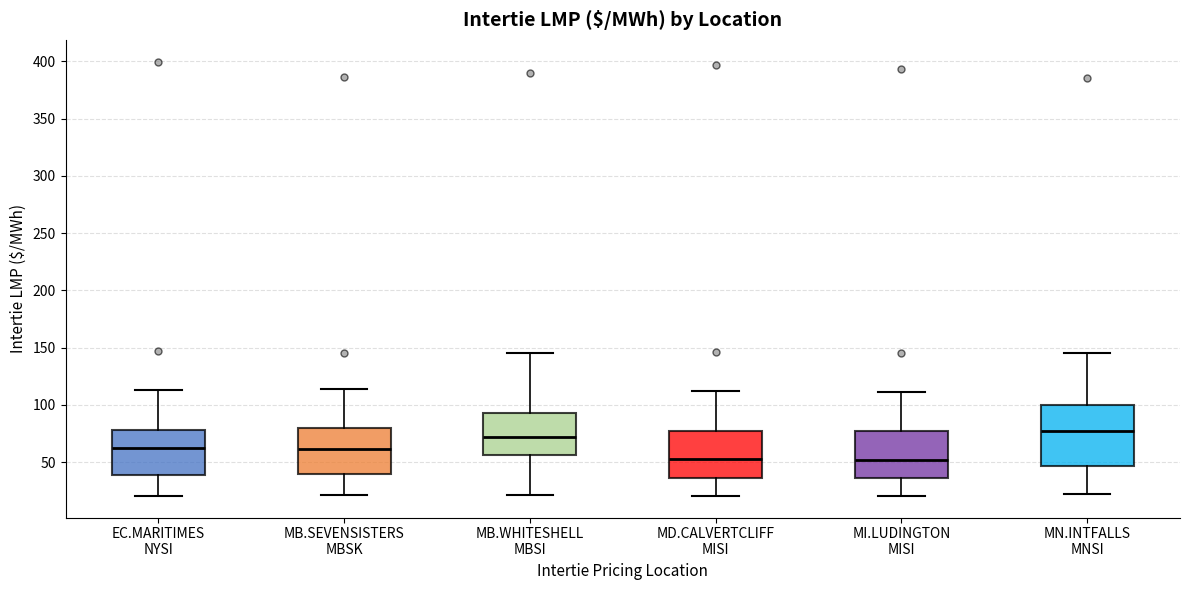

Which box is the tallest, from its lower edge to its upper edge?

MN.INTFALLS MNSI